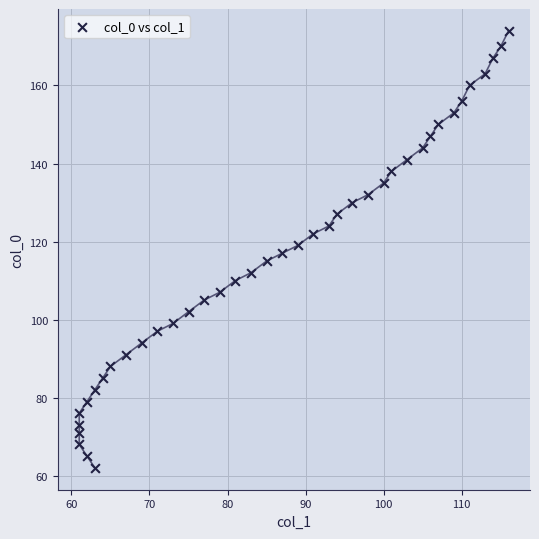

What is the range of Y values (max minus min)?

112